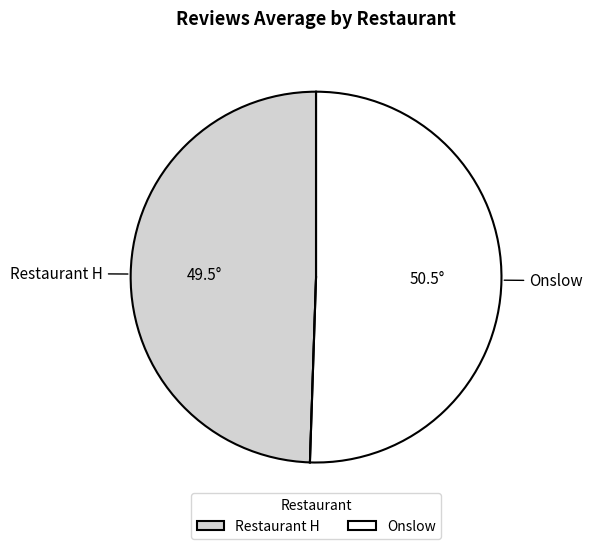

How many segments does this pie chart have?

2